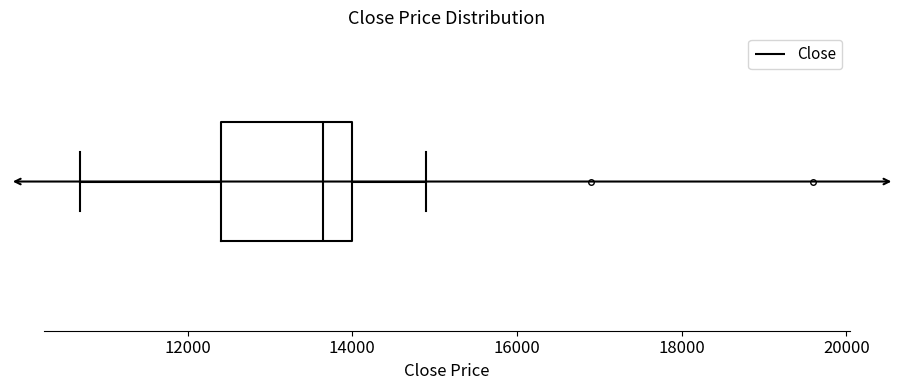

Transcribe this box plot: give where the median line is, the range the box spans, and where the two whiskers end, as read against the x-axis. The values are not printed on the chart, so give them approximately, as read against the axis.

median 13600, box 12400 to 14000, whiskers 10800 to 15000